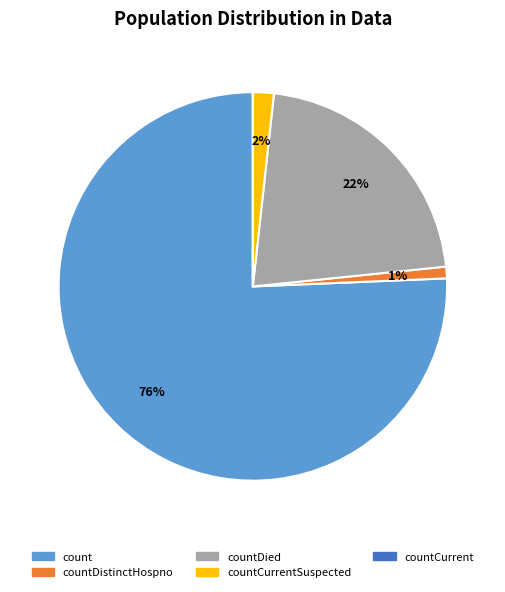

Is there any slice that represents more than half of the pie?

Yes